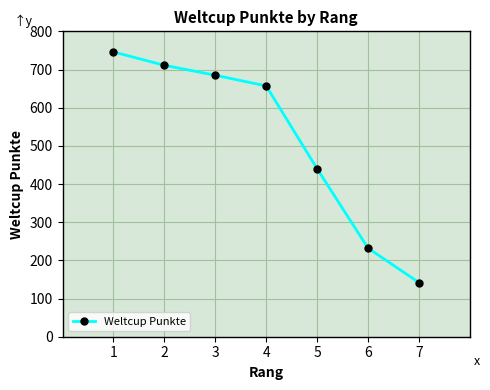

Rank the categories by value from lowest to highest.

7, 6, 5, 4, 3, 2, 1